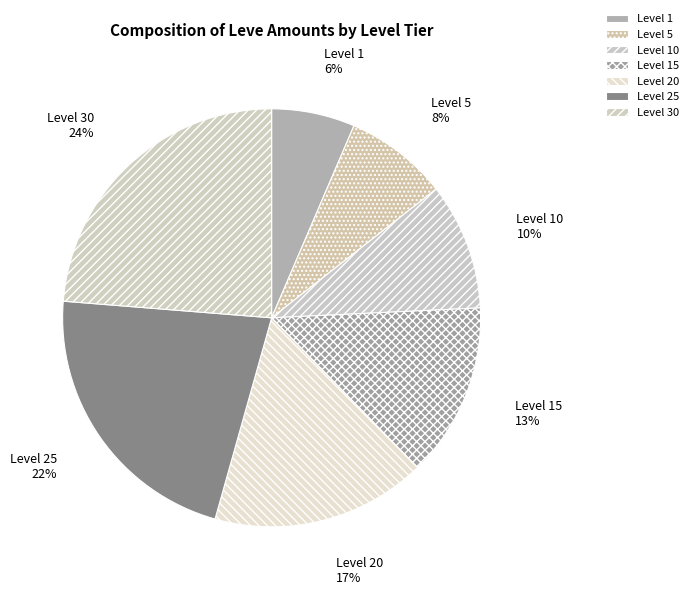

Is it true that Level 15 is 1% of the pie?

False